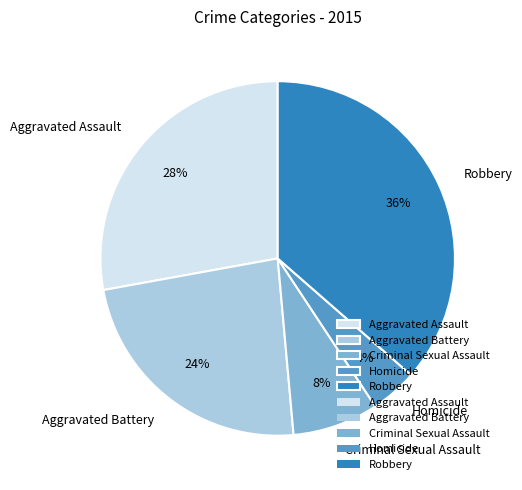

Between Homicide and Robbery, which is larger?

Robbery